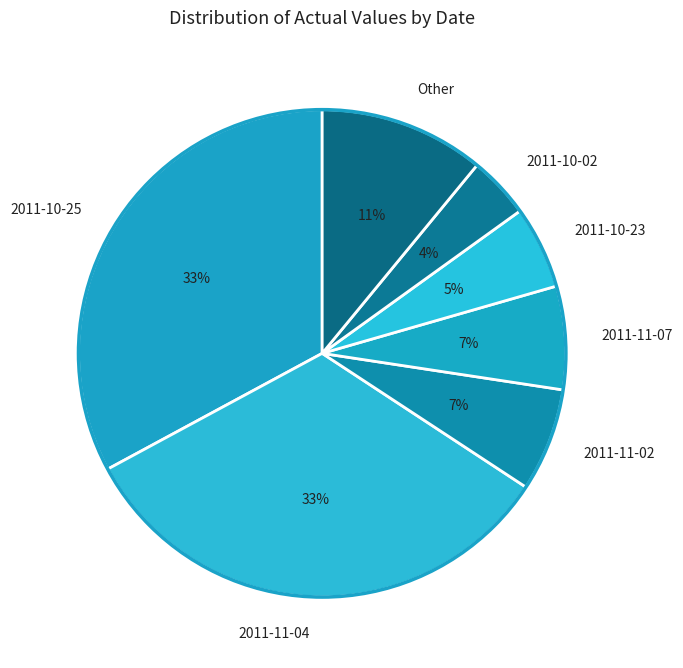

What is the ratio of the value at 2011-11-04 to the value at Other?

3.0